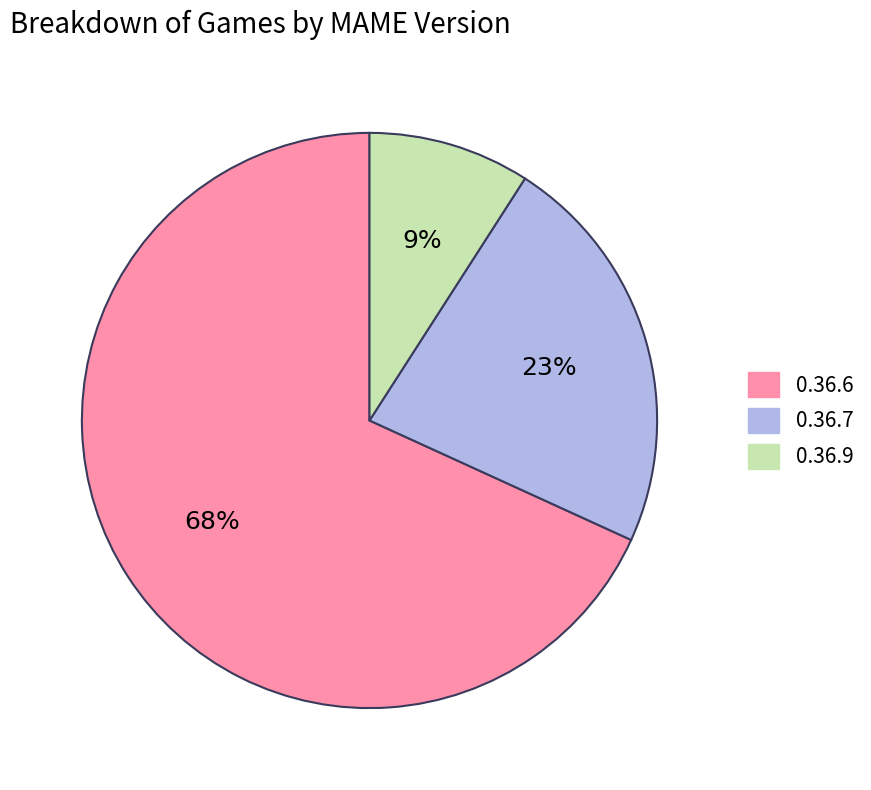

Is there any slice that represents more than half of the pie?

Yes